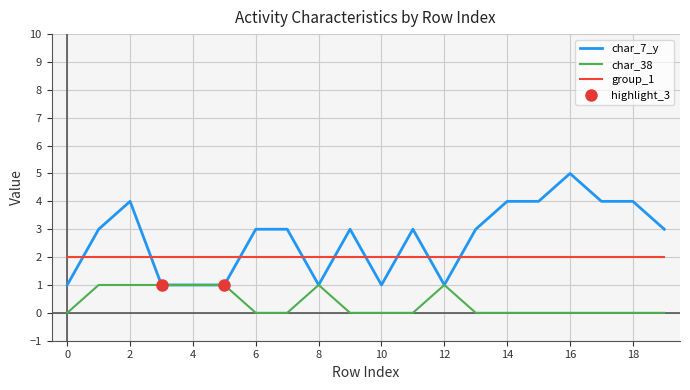

What is the difference between the maximum and second lowest values in the char_7_y series?

4